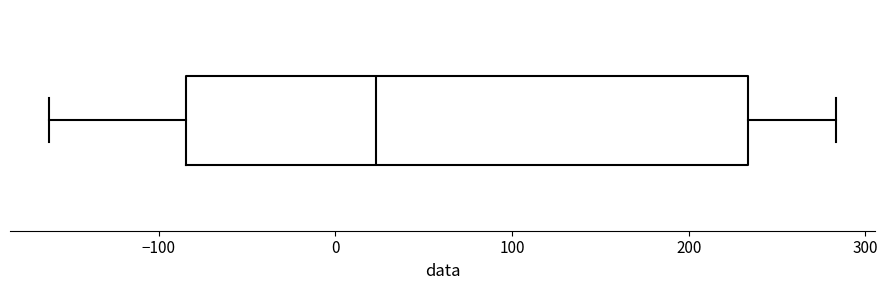

Transcribe this box plot: give where the median line is, the range the box spans, and where the two whiskers end, as read against the x-axis. The values are not printed on the chart, so give them approximately, as read against the axis.

median 20, box -80 to 230, whiskers -160 to 280